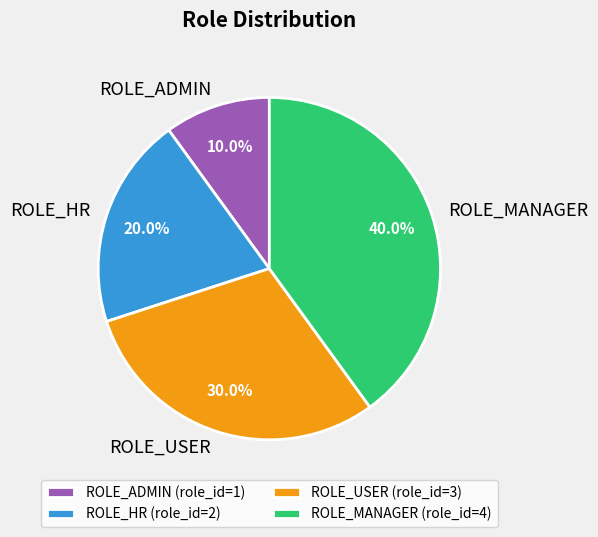

Rank the categories by value from highest to lowest.

ROLE_MANAGER, ROLE_USER, ROLE_HR, ROLE_ADMIN